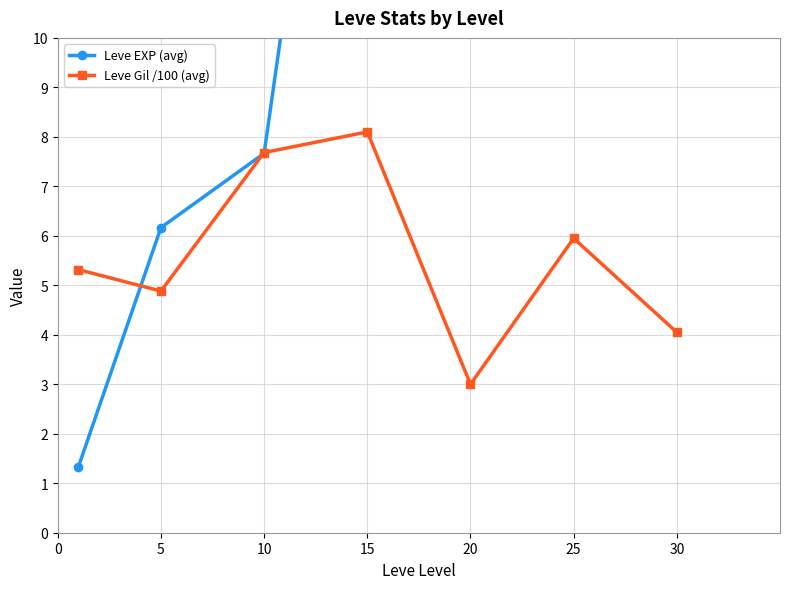

At how many categories does at least one series exceed 25?

2